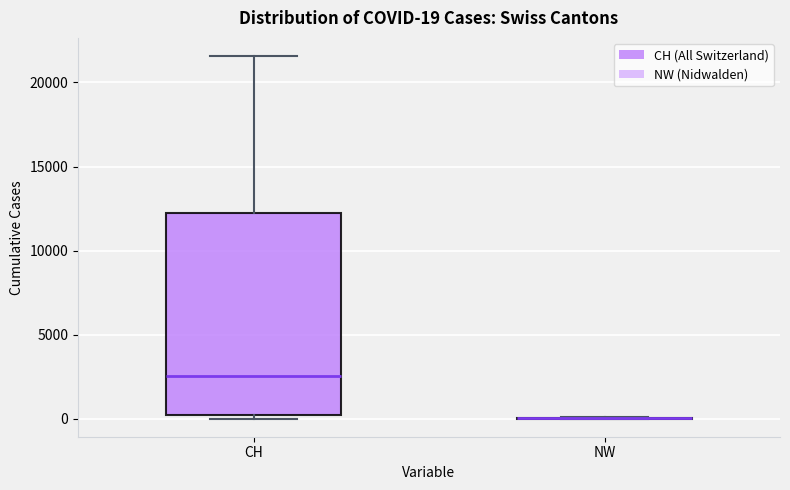

Comparing the boxes themselves (not the whiskers), which one is the tallest?

CH